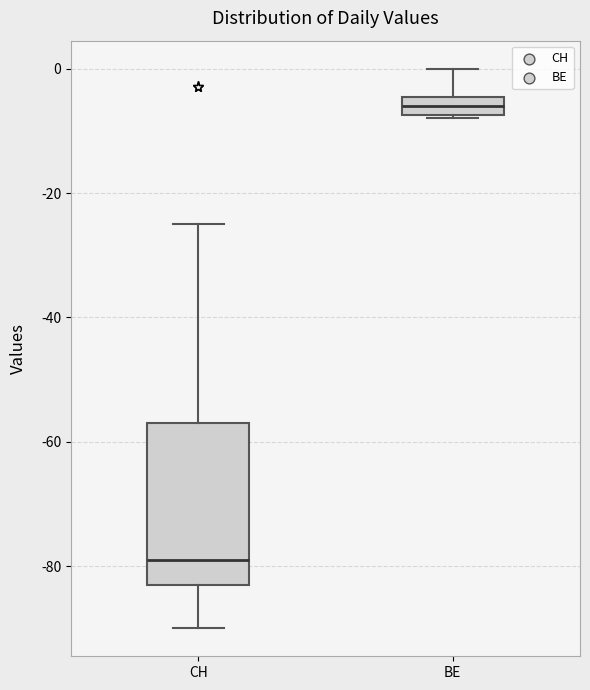

Reading left to right, transcribe this box plot: for each box, give where its median line is, the range the box spans, and where its two whiskers end, as read against the y-axis. The values are not printed on the chart, so give them approximately, as read against the axis.

CH: median -78, box -82 to -56, whiskers -90 to -24
BE: median -6, box -8 to -4, whiskers -8 to 0